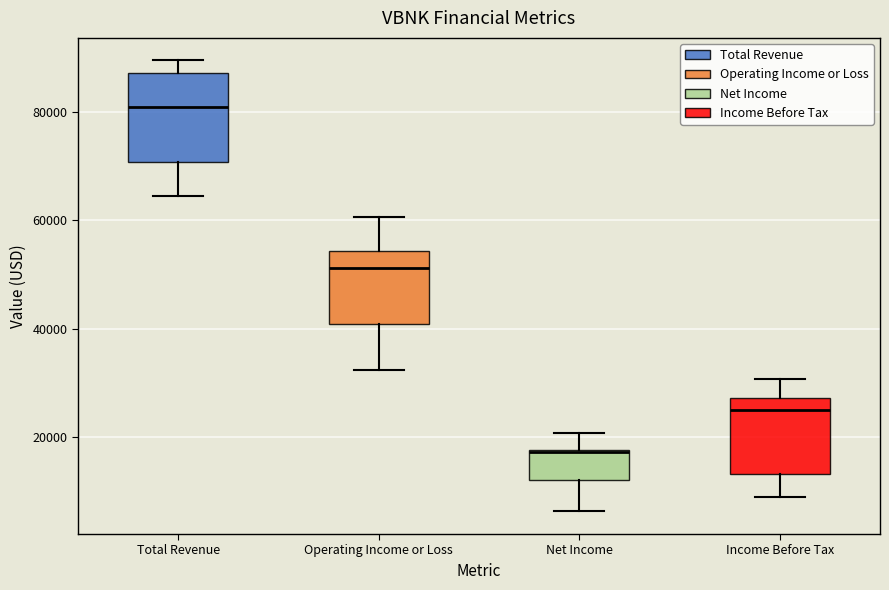

Which box has the lowest median line?

Net Income